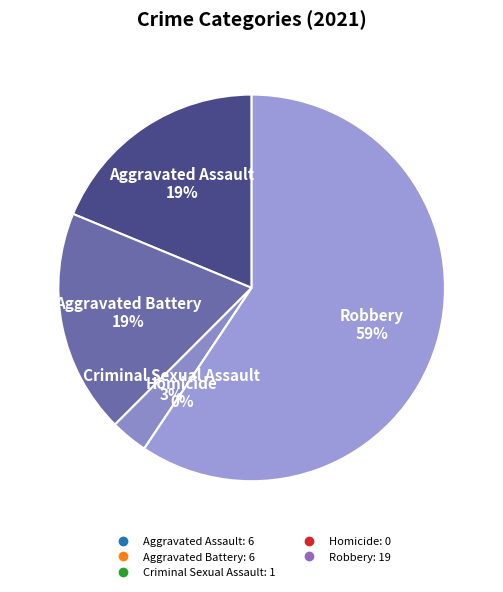

Do Homicide and Robbery together represent more than half of the pie?

Yes